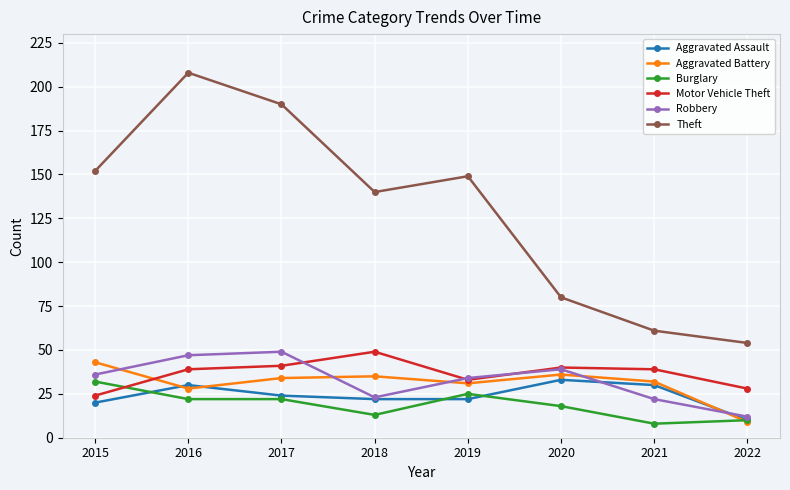

How many interior local valleys does the Robbery series have?

1